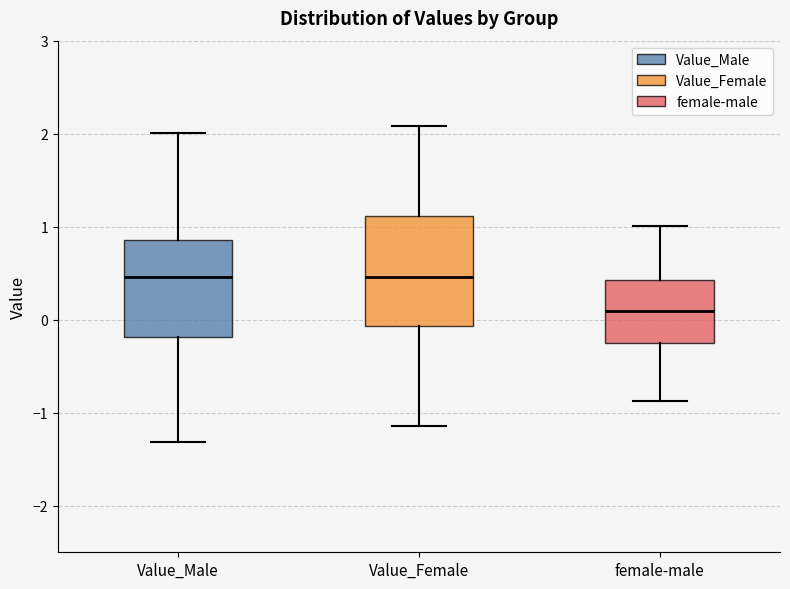

Comparing the boxes themselves (not the whiskers), which one is the tallest?

Value_Female